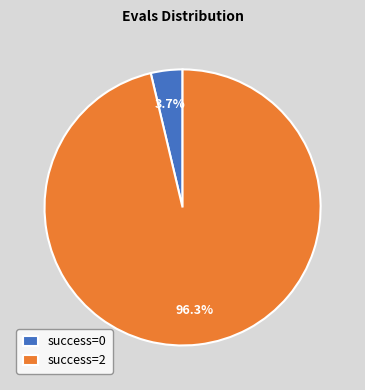

Combined, do success=2 and success=0 account for over 50%?

Yes